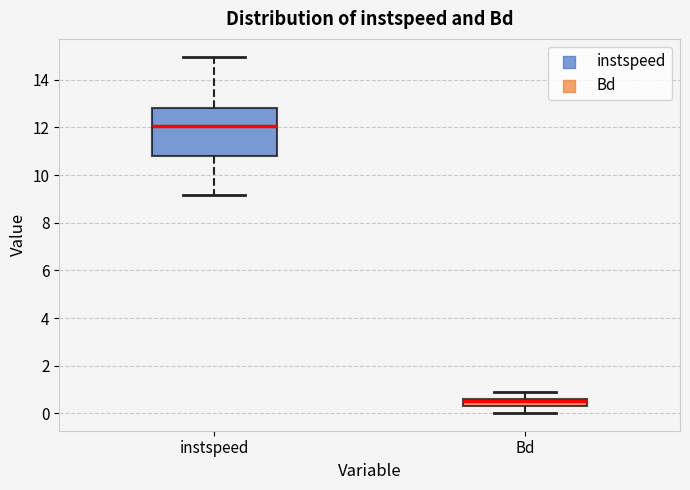

Which box has the highest median line?

instspeed